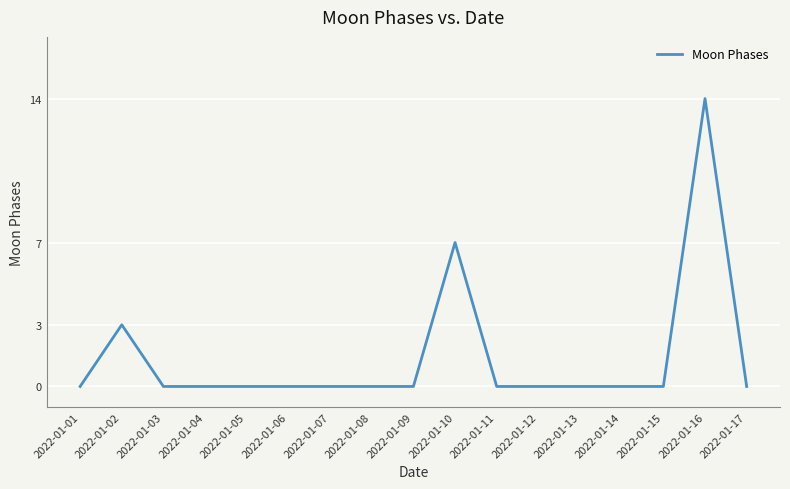

Which category has the highest value across all series?

2022-01-16